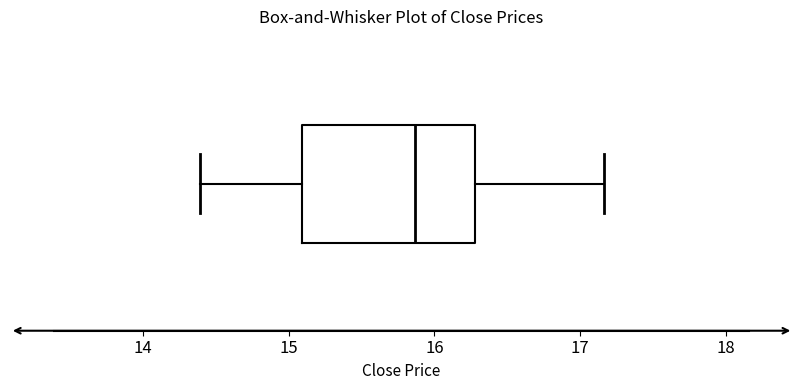

Read this box plot against the x-axis: the position of the median line, the range covered by the box, and the ends of both whiskers. The values are not printed on the chart, so give them approximately, as read against the axis.

median 15.9, box 15.1 to 16.3, whiskers 14.4 to 17.2